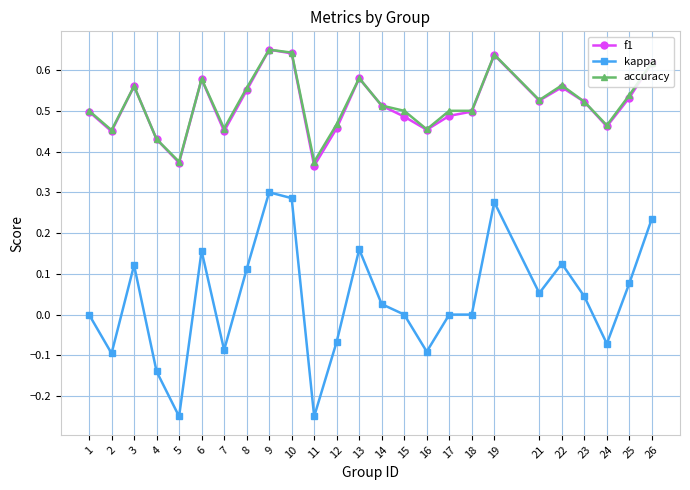

At which category does kappa reach its first local valley?

2